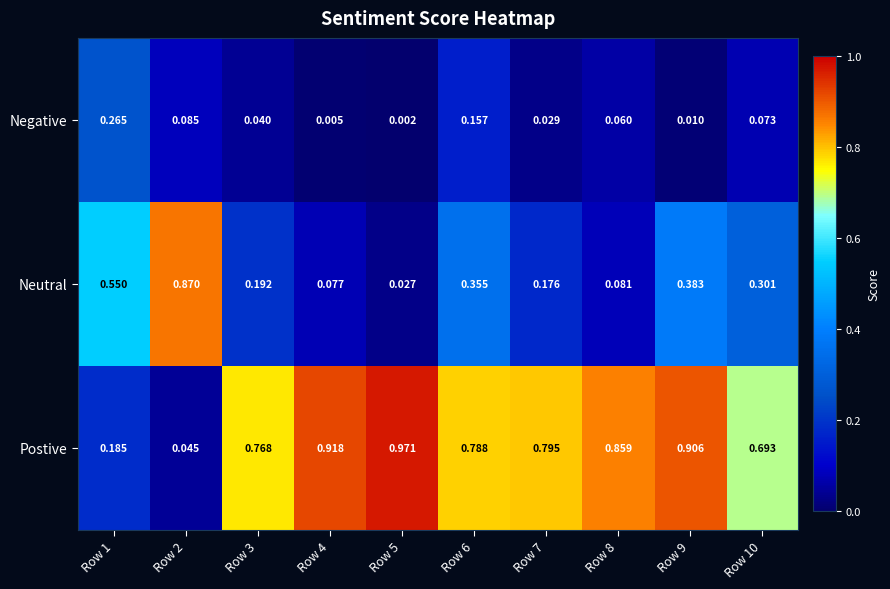

Rank the series by their maximum value, from highest to lowest.

Postive, Neutral, Negative